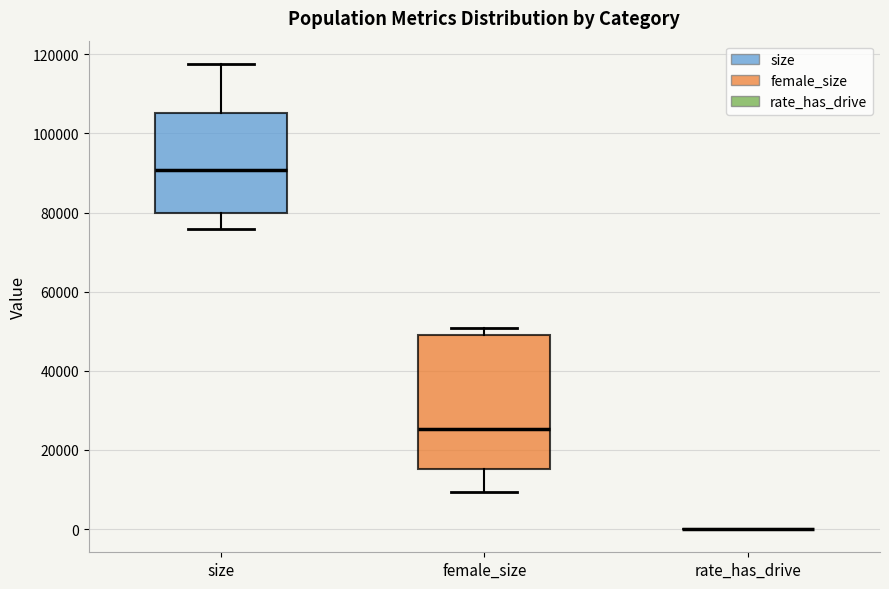

Reading left to right, read every box against the y-axis: the position of its median line, the range the box covers, and the ends of its whiskers. The values are not printed on the chart, so give them approximately, as read against the axis.

size: median 90000, box 80000 to 106000, whiskers 76000 to 118000
female_size: median 26000, box 16000 to 48000, whiskers 10000 to 50000
rate_has_drive: box collapsed to a line at 0, whiskers 0 to 0